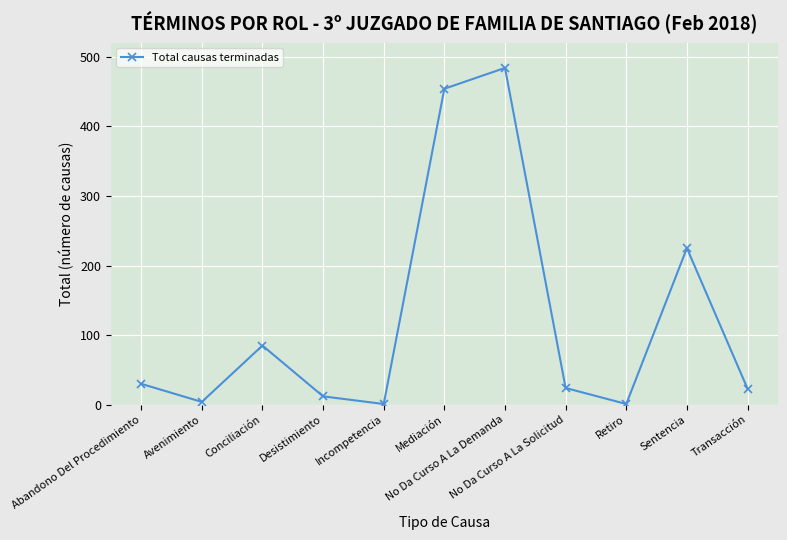

What is the smallest value displayed?

1